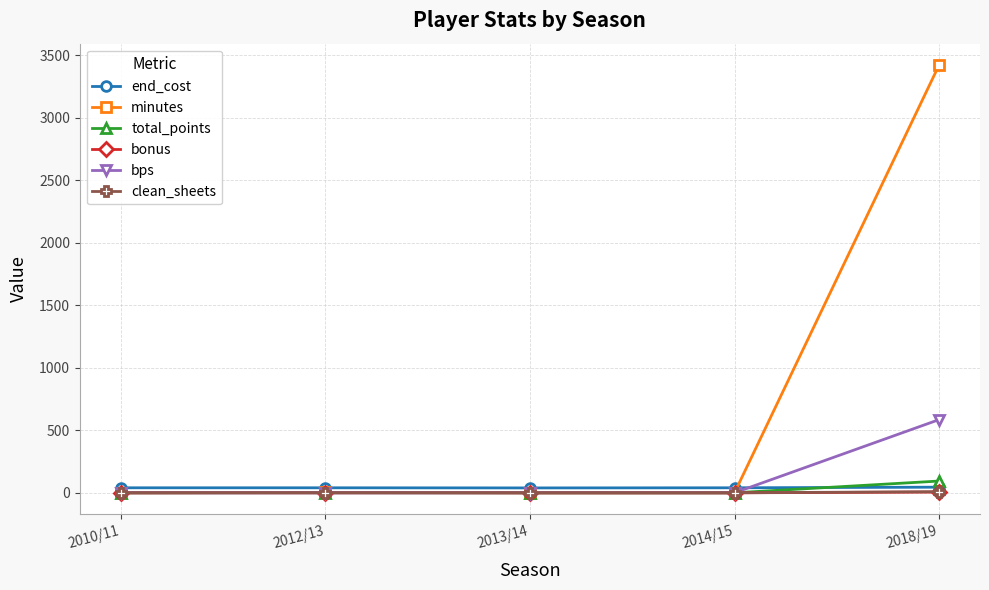

What is the spread (max minus min) of values at 2010/11?

40